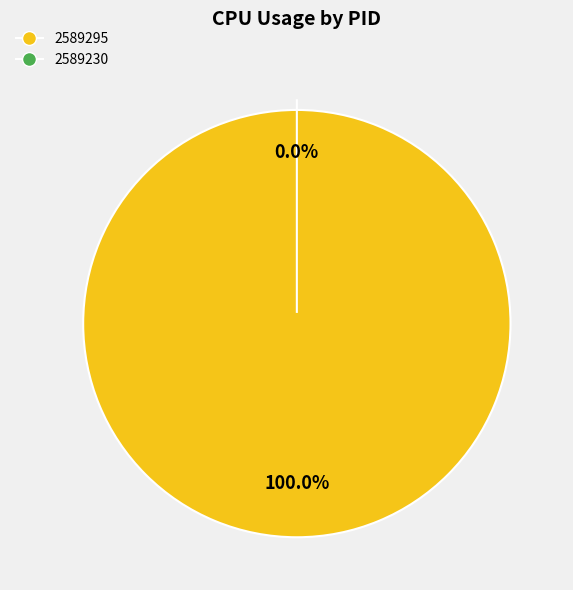

What is the total percentage of 2589295 and 2589230?

100.0%